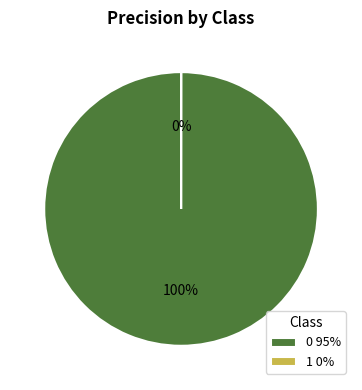

To the nearest percent, what is the average slice percentage?

50%